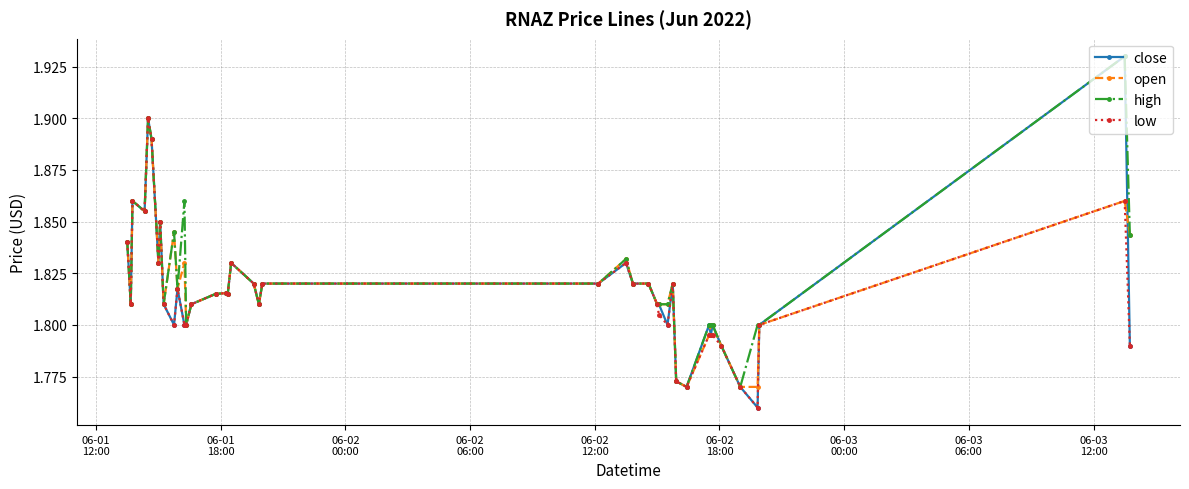

True or false: high has more than 2 interior local peaks.

True